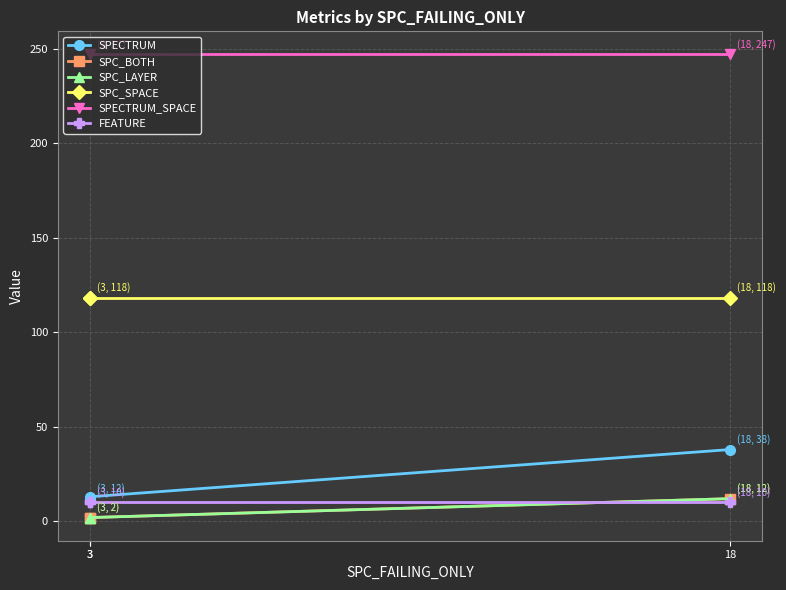

What is the minimum value for SPC_BOTH?

2